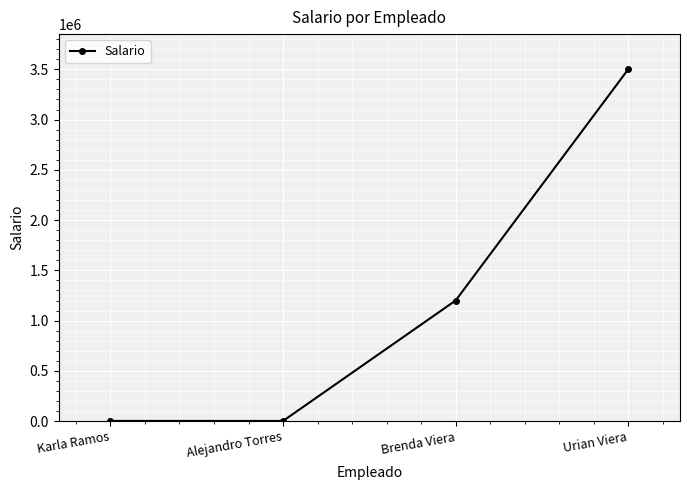

Where is the first local minimum?

Alejandro Torres